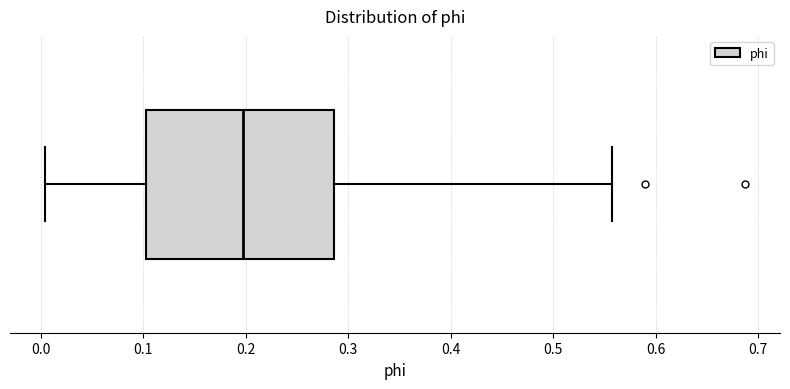

Read this box plot against the x-axis: the position of the median line, the range covered by the box, and the ends of both whiskers. The values are not printed on the chart, so give them approximately, as read against the axis.

median 0.20, box 0.10 to 0.29, whiskers 0.00 to 0.56